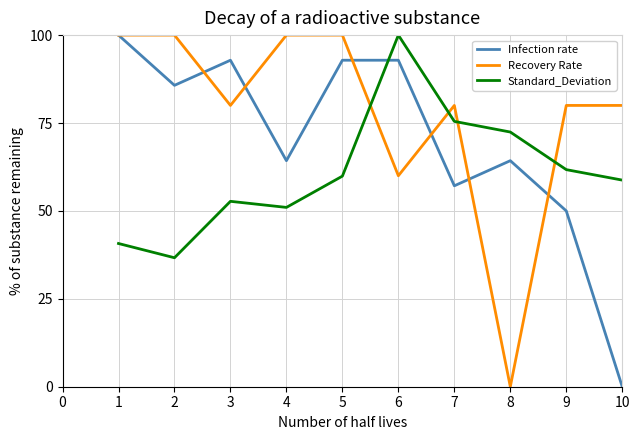

At 2, list the series in order from smallest to largest.

Standard_Deviation, Infection rate, Recovery Rate